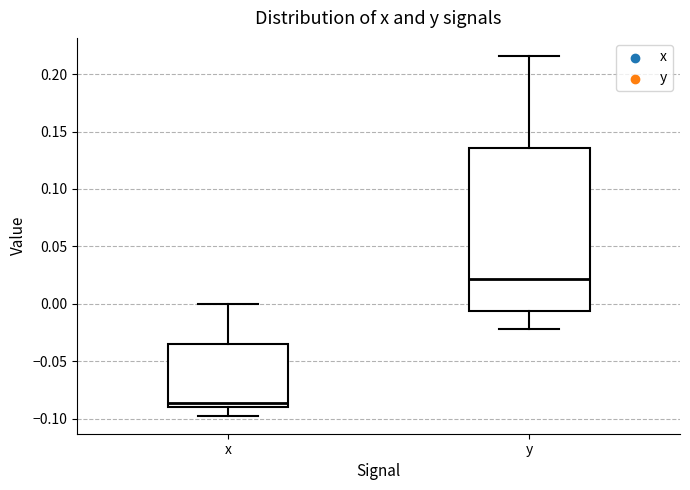

Reading left to right, read every box against the y-axis: the position of its median line, the range the box covers, and the ends of its whiskers. The values are not printed on the chart, so give them approximately, as read against the axis.

x: median -0.085, box -0.090 to -0.035, whiskers -0.095 to 0.000
y: median 0.020, box -0.005 to 0.135, whiskers -0.020 to 0.215